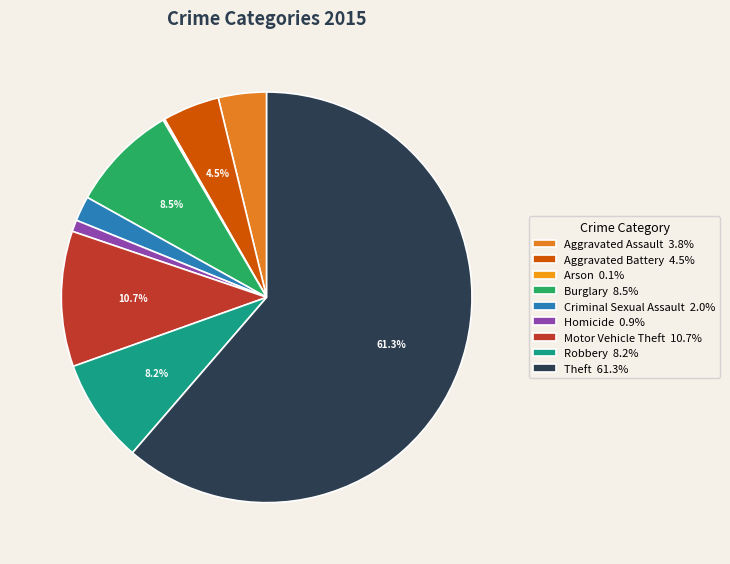

Combined, do Criminal Sexual Assault and Robbery account for over 50%?

No